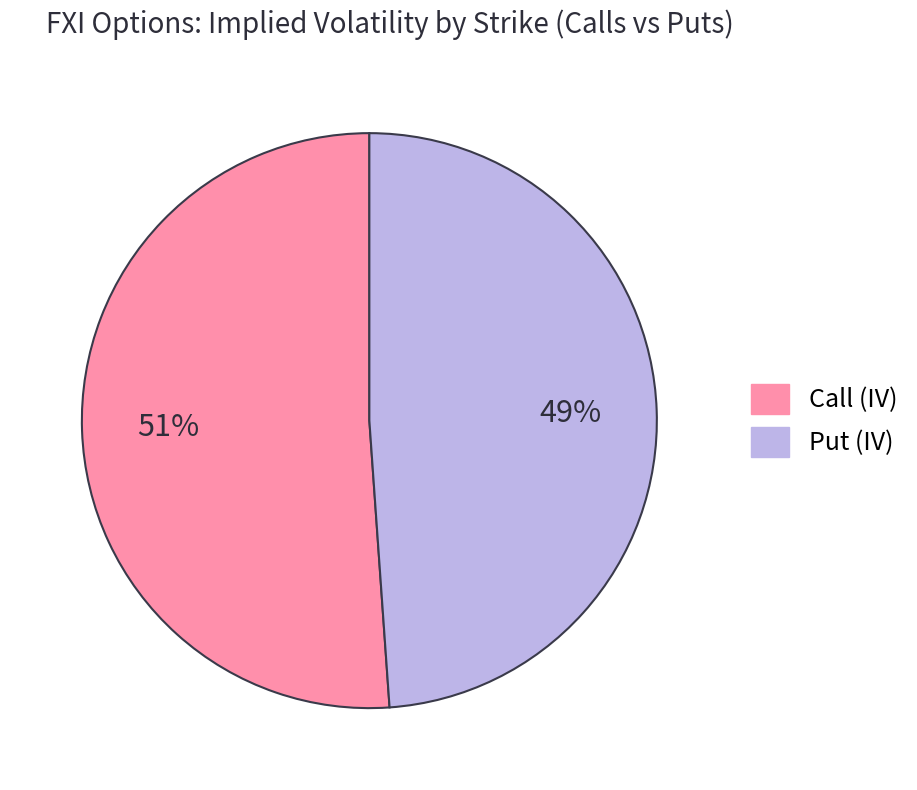

To the nearest percent, what is the difference between the largest and smallest slice percentages?

2%